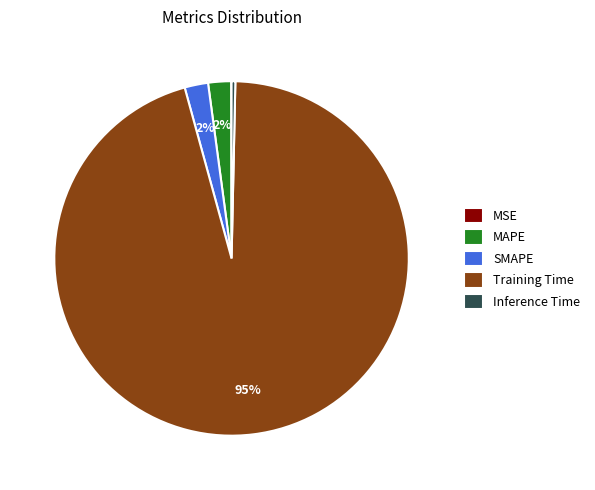

Is there a majority slice in this chart?

Yes